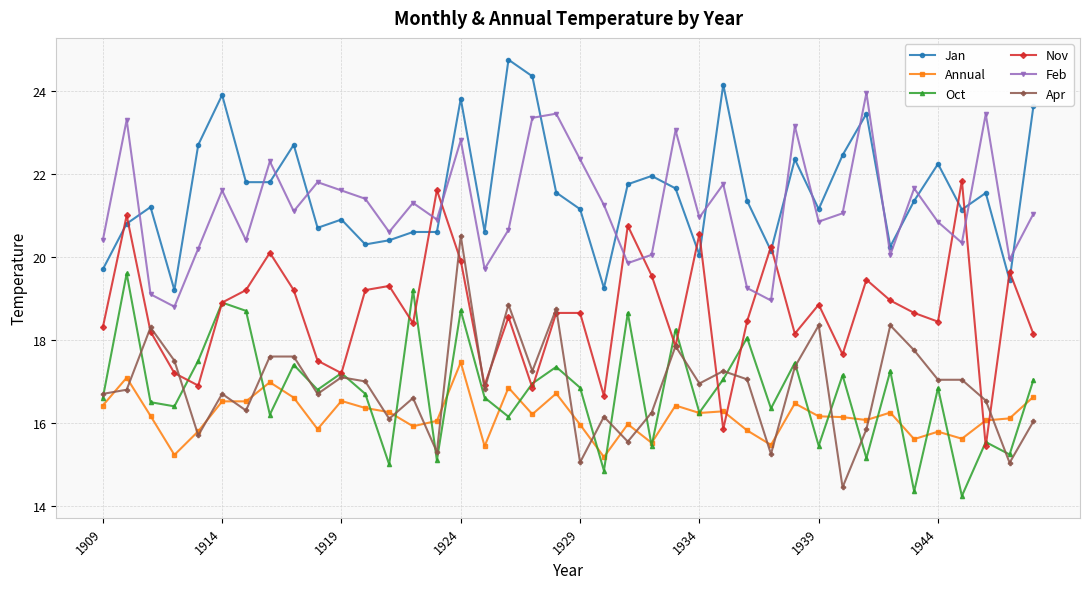

True or false: Oct and Feb cross at least once.

False